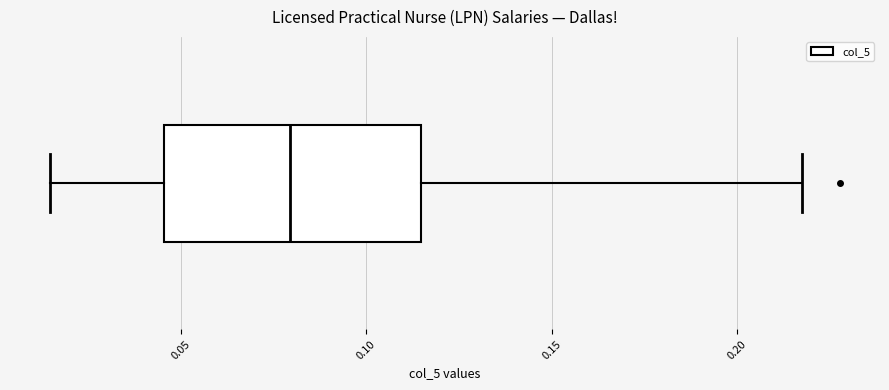

Read this box plot against the x-axis: the position of the median line, the range covered by the box, and the ends of both whiskers. The values are not printed on the chart, so give them approximately, as read against the axis.

median 0.080, box 0.045 to 0.115, whiskers 0.015 to 0.220